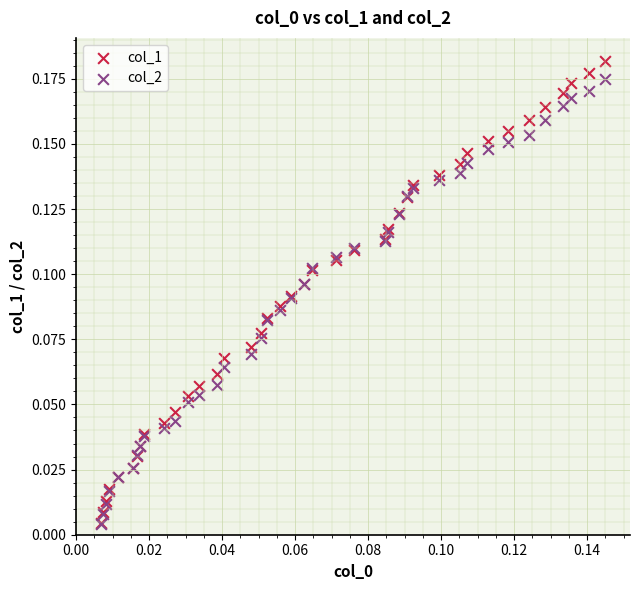

Which series reaches the maximum Y coordinate?

col_1